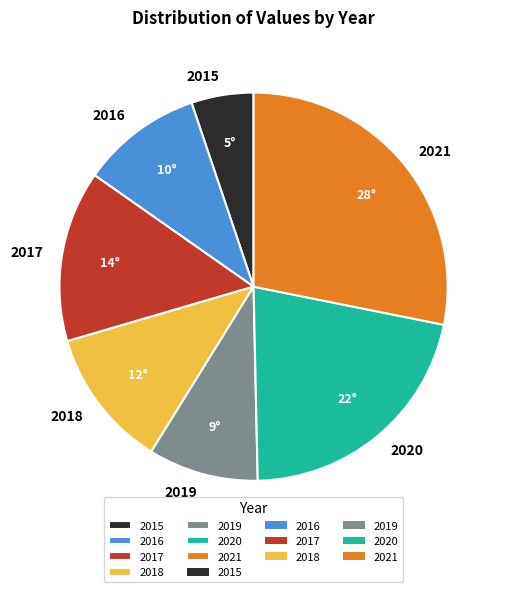

Which has a higher value, 2015 or 2018?

2018